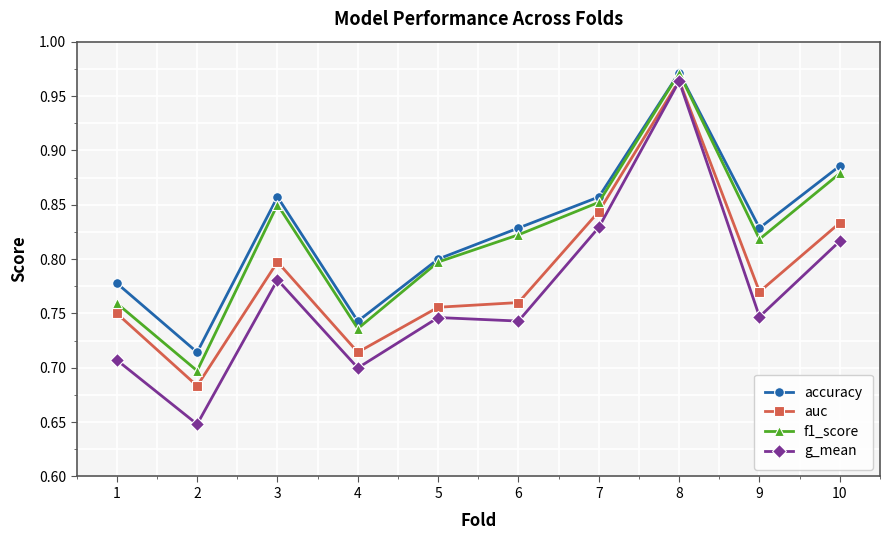

Does the chart display data point markers on the line(s)?

Yes